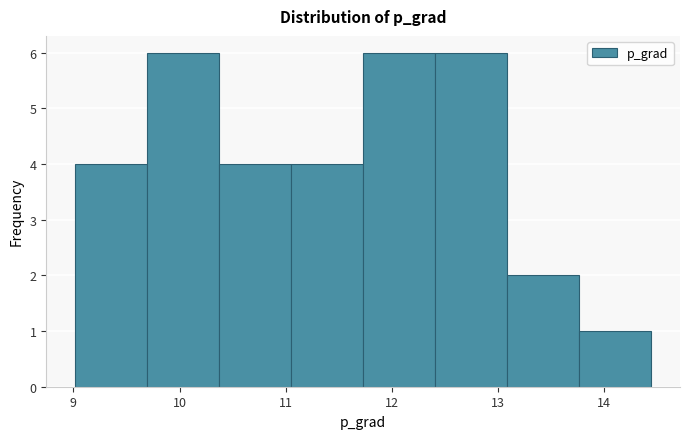

How tall is the bar that spans 9.7 to 10.4 on the x-axis? Neither the bar edges nor the heights are printed on the chart, so give them approximately, as read against the axes.

6